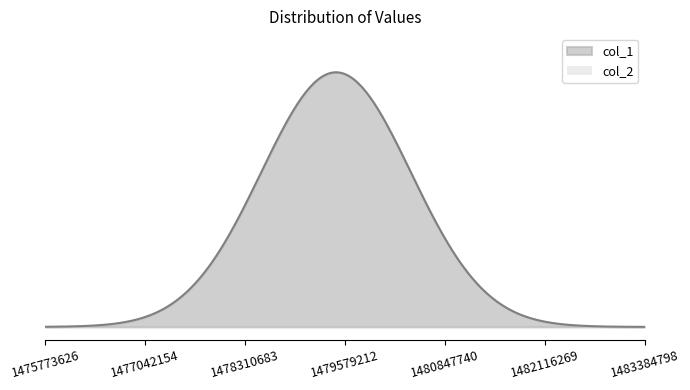

How many positive values does the col_1 series have?

1